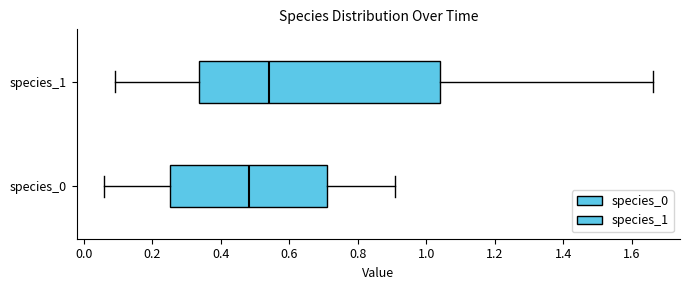

Reading bottom to top, read every box against the x-axis: the position of its median line, the range the box covers, and the ends of its whiskers. The values are not printed on the chart, so give them approximately, as read against the axis.

species_0: median 0.48, box 0.26 to 0.70, whiskers 0.06 to 0.90
species_1: median 0.54, box 0.34 to 1.04, whiskers 0.10 to 1.66